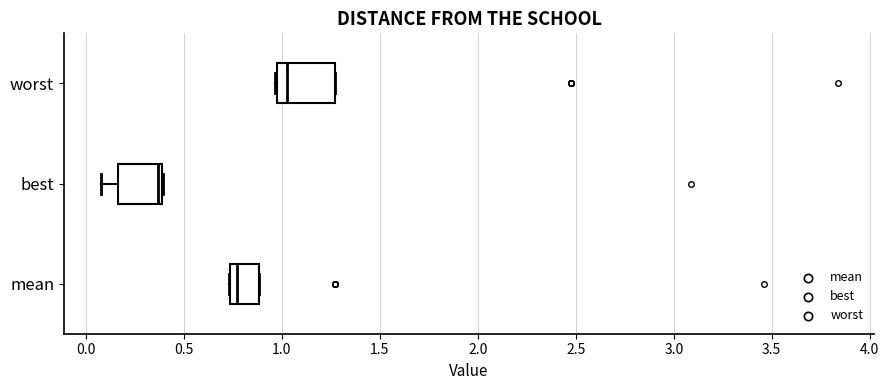

Reading bottom to top, read every box against the x-axis: the position of its median line, the range the box covers, and the ends of its whiskers. The values are not printed on the chart, so give them approximately, as read against the axis.

mean: median 0.75 (just right of the box's left edge), box 0.75 to 0.90, whiskers 0.75 to 0.90
best: median 0.35, box 0.15 to 0.40, whiskers 0.10 to 0.40
worst: median 1.05, box 0.95 to 1.25, whiskers 0.95 to 1.25